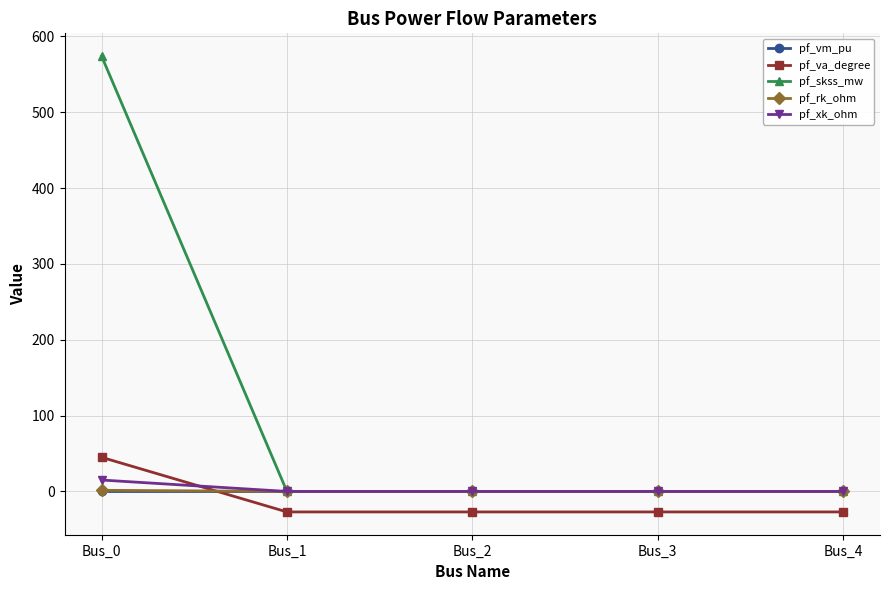

True or false: pf_skss_mw and pf_va_degree intersect in this chart.

False